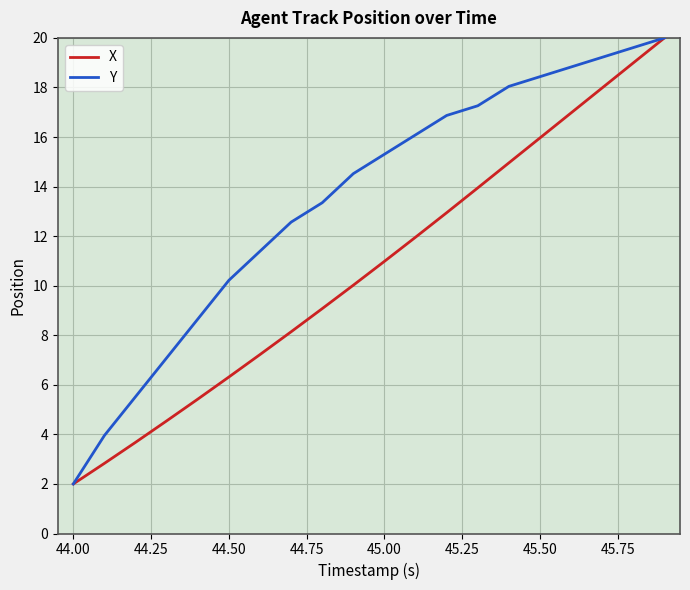

Which series has the largest total across all categories?

Y